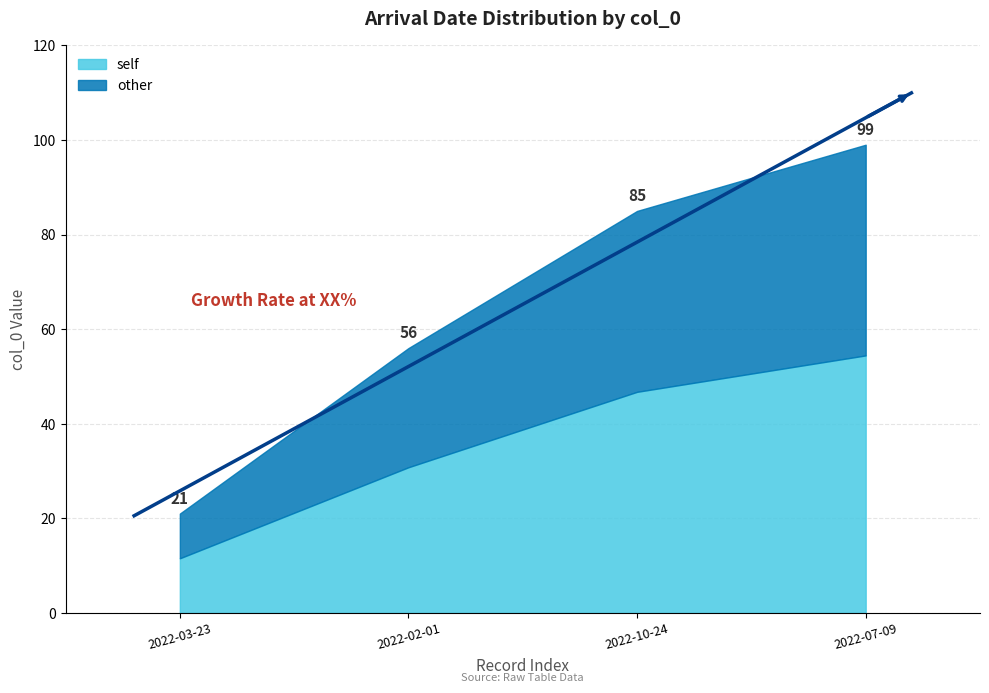

At which category is the sum across all series the highest?

2022-07-09